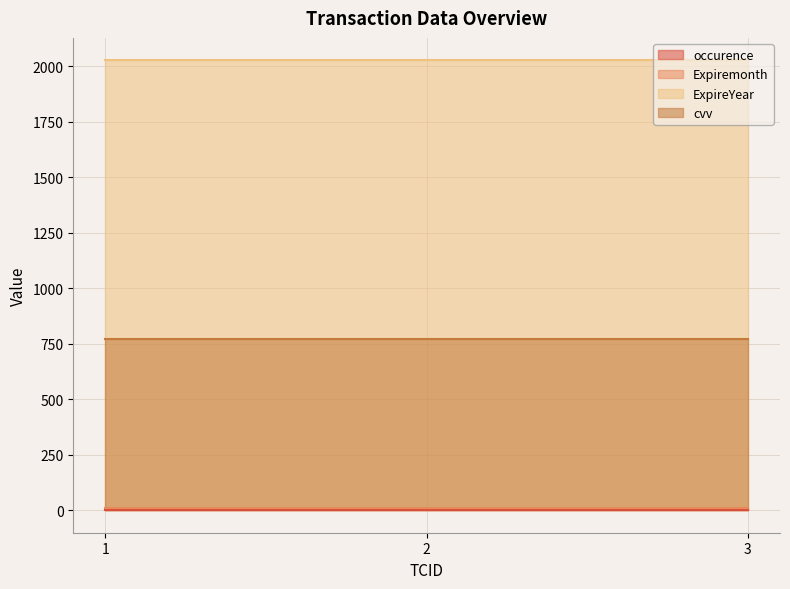

The value of Expiremonth at 2 is 8. True or false?

True